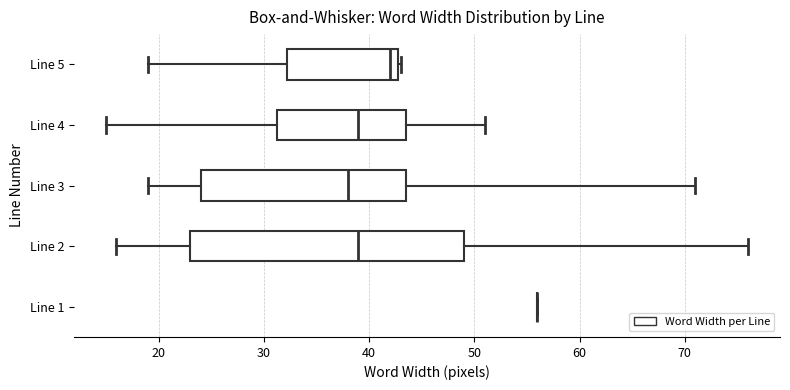

Reading bottom to top, read every box against the x-axis: the position of its median line, the range the box covers, and the ends of its whiskers. The values are not printed on the chart, so give them approximately, as read against the axis.

Line 1: box collapsed to a line at 56, whiskers 56 to 56
Line 2: median 39, box 23 to 49, whiskers 16 to 76
Line 3: median 38, box 24 to 44, whiskers 19 to 71
Line 4: median 39, box 31 to 44, whiskers 15 to 51
Line 5: median 42, box 32 to 43, whiskers 19 to 43